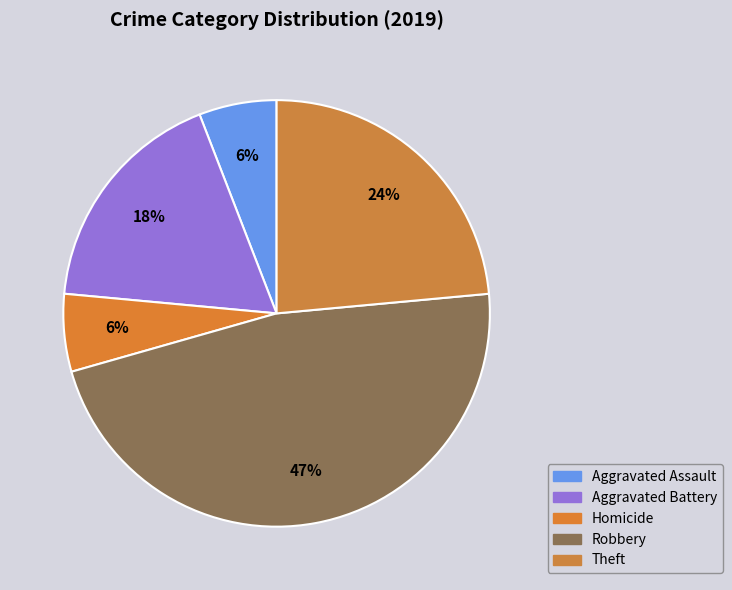

How many segments does this pie chart have?

5